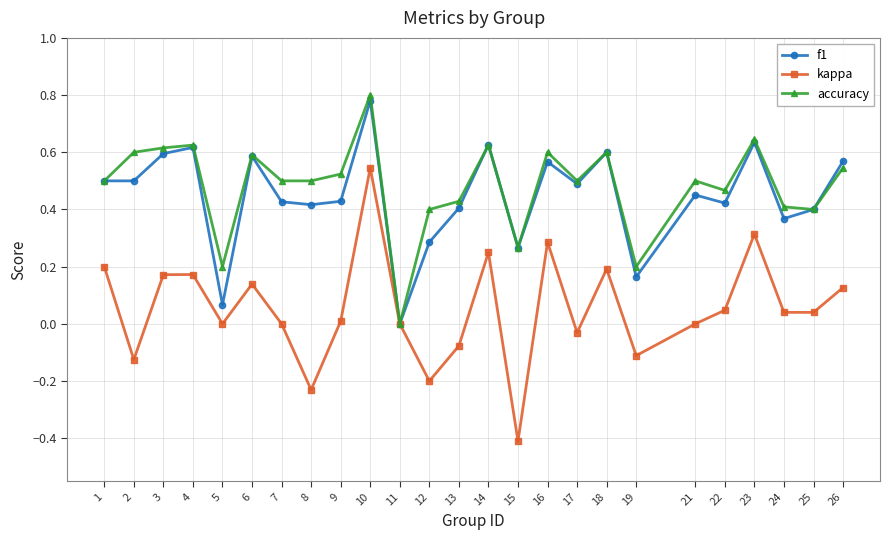

Does the chart have visible grid lines?

Yes